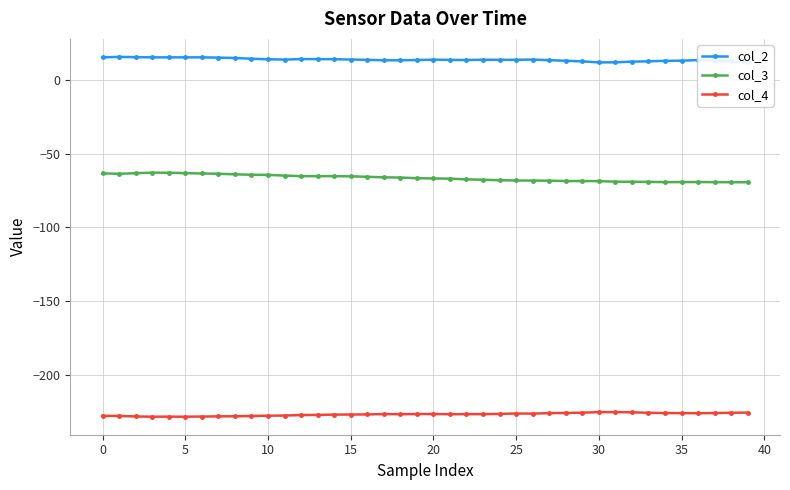

What is the lowest value of the col_4 series?

-228.6